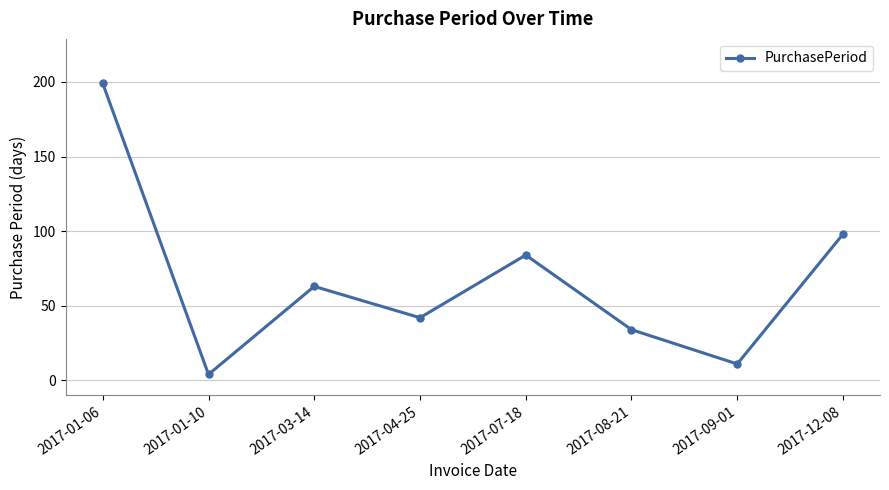

Rank the categories by value from highest to lowest.

2017-01-06, 2017-12-08, 2017-07-18, 2017-03-14, 2017-04-25, 2017-08-21, 2017-09-01, 2017-01-10